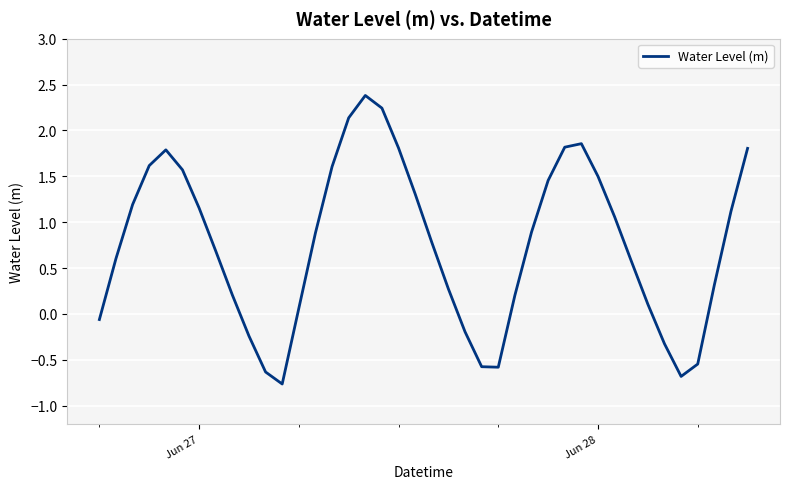

What is the maximum value shown in the chart?

2.4